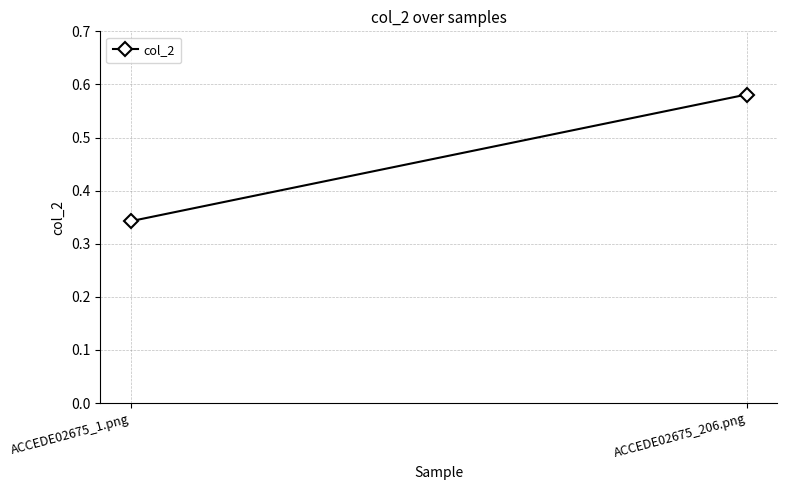

Between ACCEDE02675_206.png and ACCEDE02675_1.png, which is larger?

ACCEDE02675_206.png